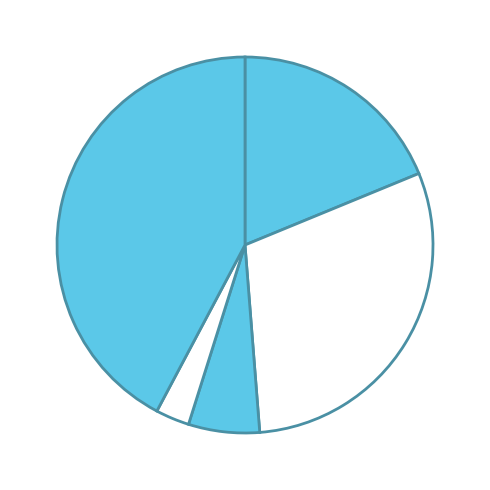

Is there a majority slice in this chart?

No